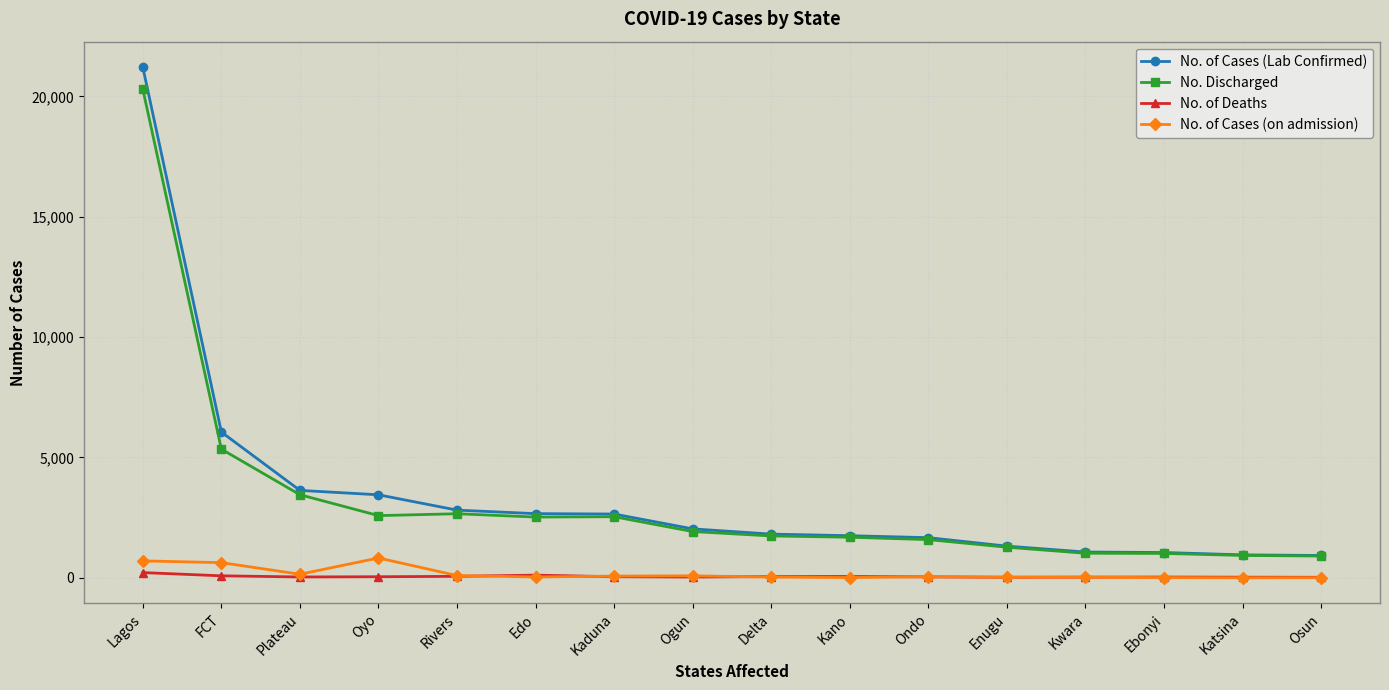

Which series has the widest spread of values?

No. of Cases (Lab Confirmed)